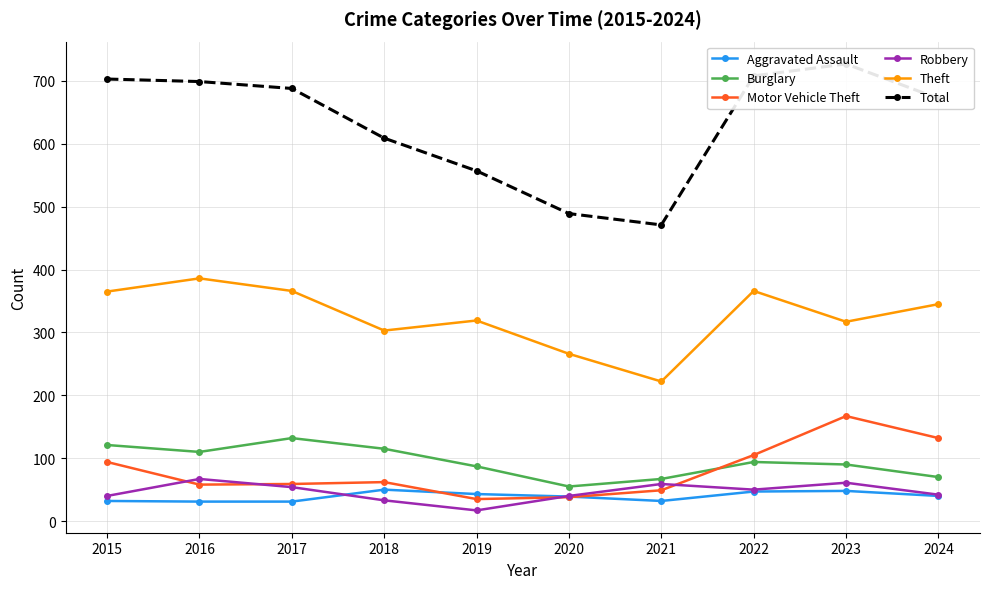

Which category has the lowest value in the Theft series?

2021